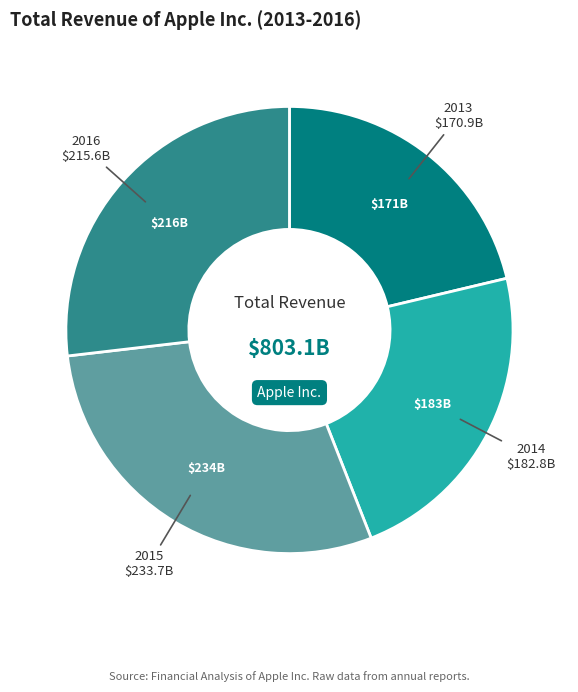

Does any single category account for the majority?

No